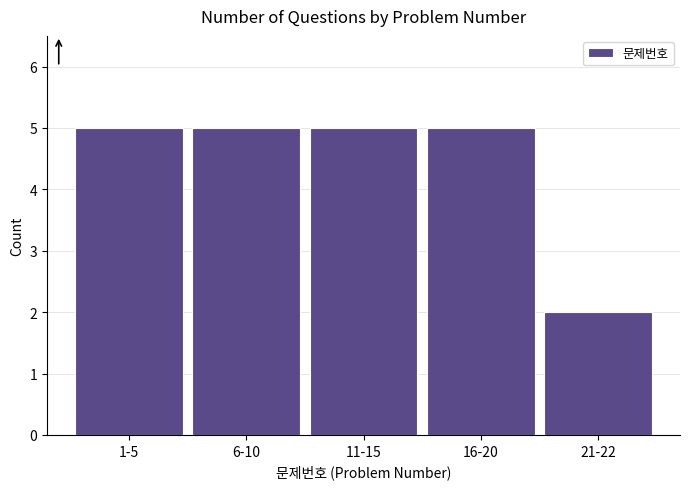

Reading left to right, list all the values displayed in this chart.

5	5	5	5	2